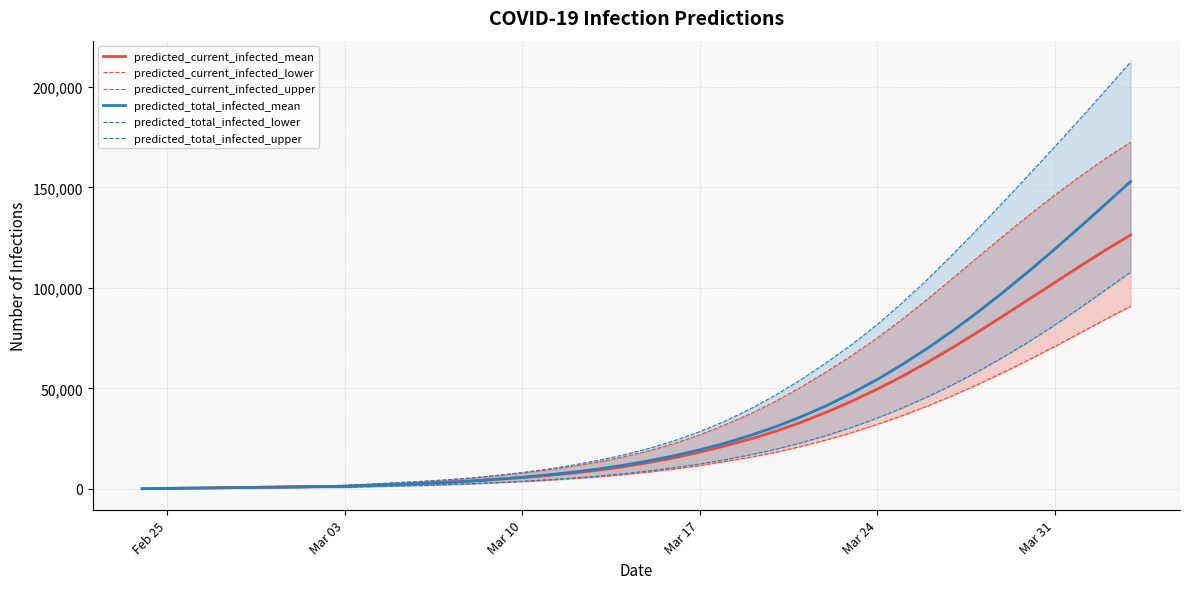

What is the maximum value for predicted_current_infected_mean?

126354